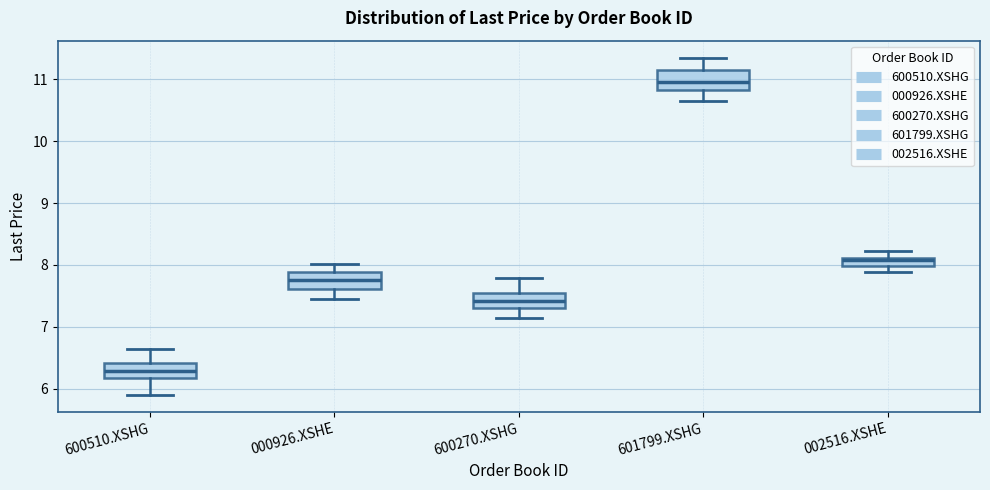

Where does the lower whisker of the box for 002516.XSHE end on the y-axis? The values are not printed on the chart, so give them approximately, as read against the axis.

7.9